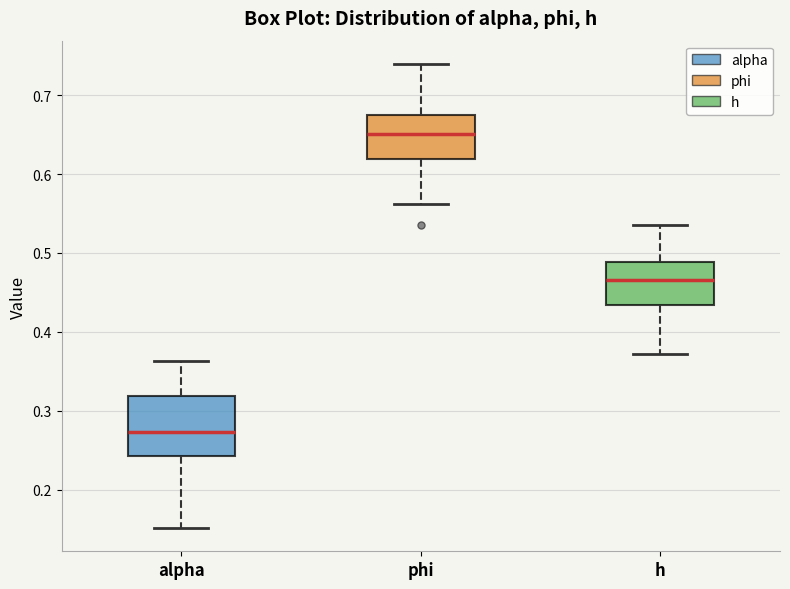

Reading left to right, transcribe this box plot: for each box, give where its median line is, the range the box spans, and where its two whiskers end, as read against the y-axis. The values are not printed on the chart, so give them approximately, as read against the axis.

alpha: median 0.27, box 0.24 to 0.32, whiskers 0.15 to 0.36
phi: median 0.65, box 0.62 to 0.67, whiskers 0.56 to 0.74
h: median 0.47, box 0.43 to 0.49, whiskers 0.37 to 0.54